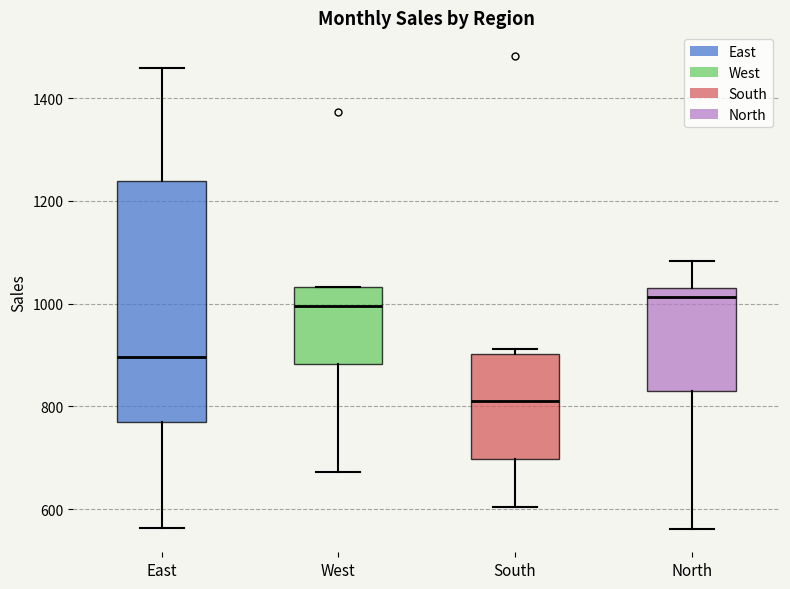

Reading left to right, transcribe this box plot: for each box, give where its median line is, the range the box spans, and where its two whiskers end, as read against the y-axis. The values are not printed on the chart, so give them approximately, as read against the axis.

East: median 900, box 780 to 1240, whiskers 560 to 1460
West: median 1000, box 880 to 1040, whiskers 680 to 1040
South: median 820, box 700 to 900, whiskers 600 to 920
North: median 1020, box 820 to 1040, whiskers 560 to 1080